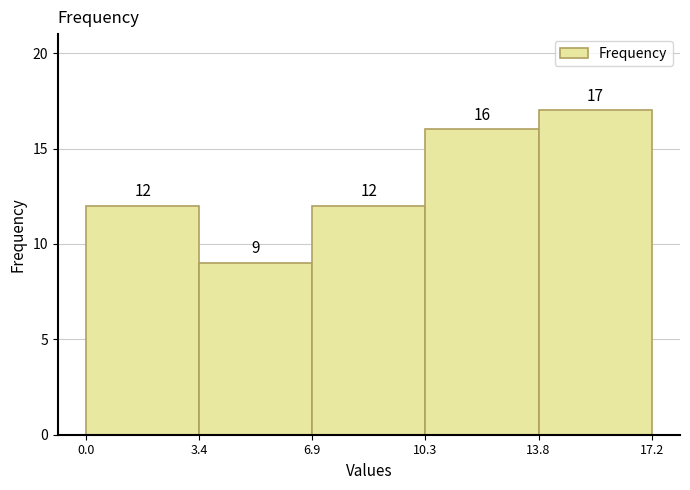

Over which range of the x-axis is the bar tallest?

13.8 to 17.2